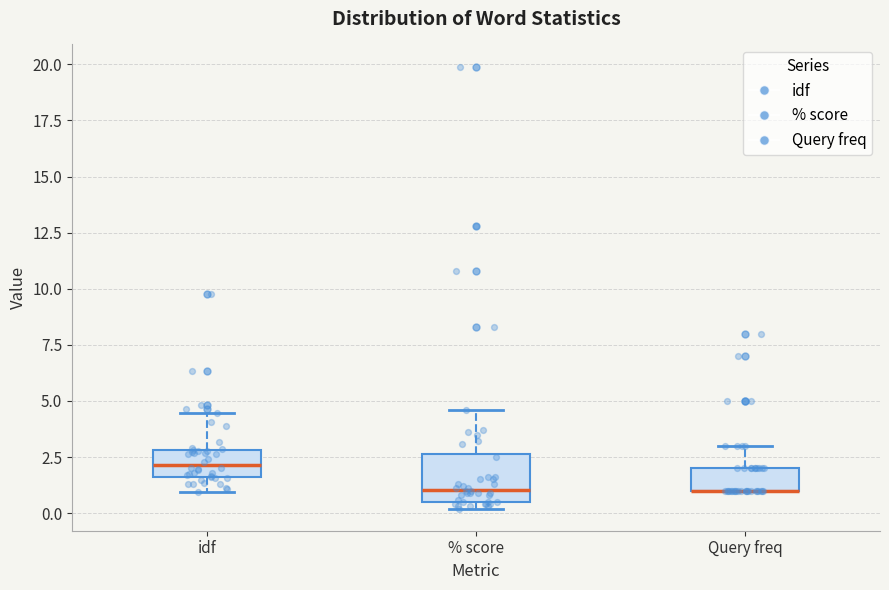

Reading left to right, transcribe this box plot: for each box, give where its median line is, the range the box spans, and where its two whiskers end, as read against the y-axis. The values are not printed on the chart, so give them approximately, as read against the axis.

idf: median 2.0, box 1.5 to 3.0, whiskers 1.0 to 4.5
% score: median 1.0, box 0.5 to 2.5, whiskers 0.0 to 4.5
Query freq: median 1.0 (drawn on the box's lower edge), box 1.0 to 2.0, whiskers 1.0 to 3.0